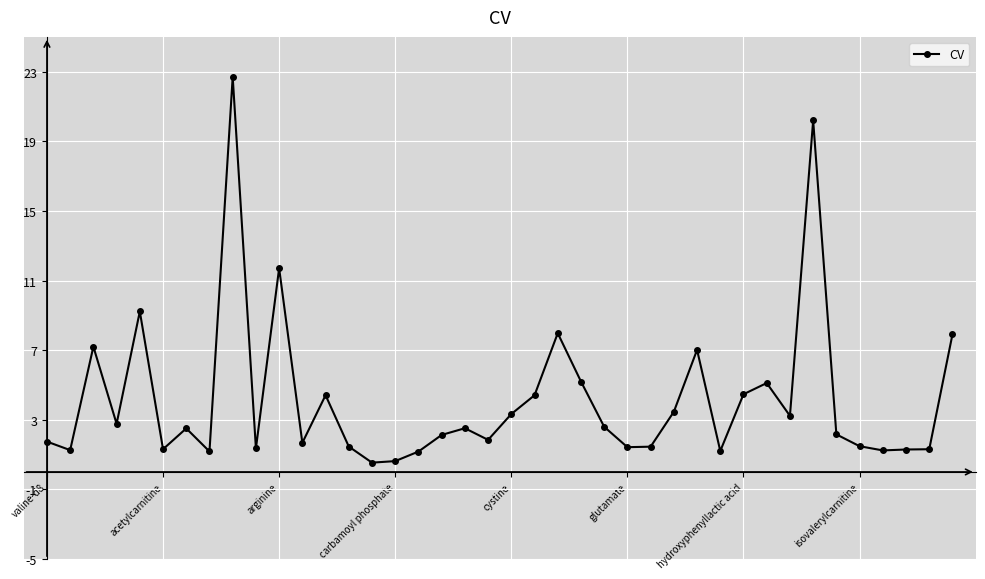

What is the value of the 9th point from the left?

22.7